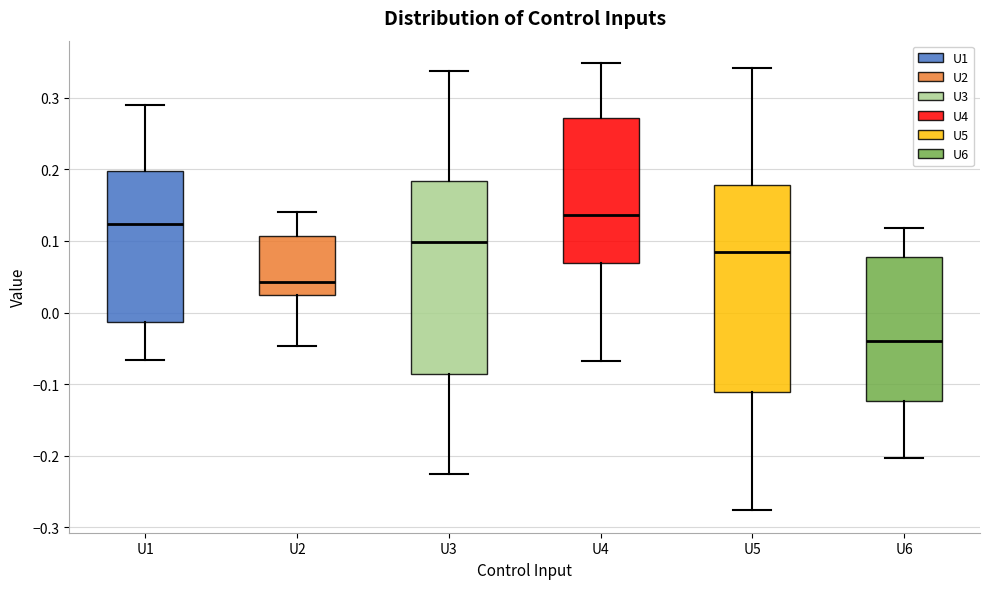

Which box is the tallest, from its lower edge to its upper edge?

U5